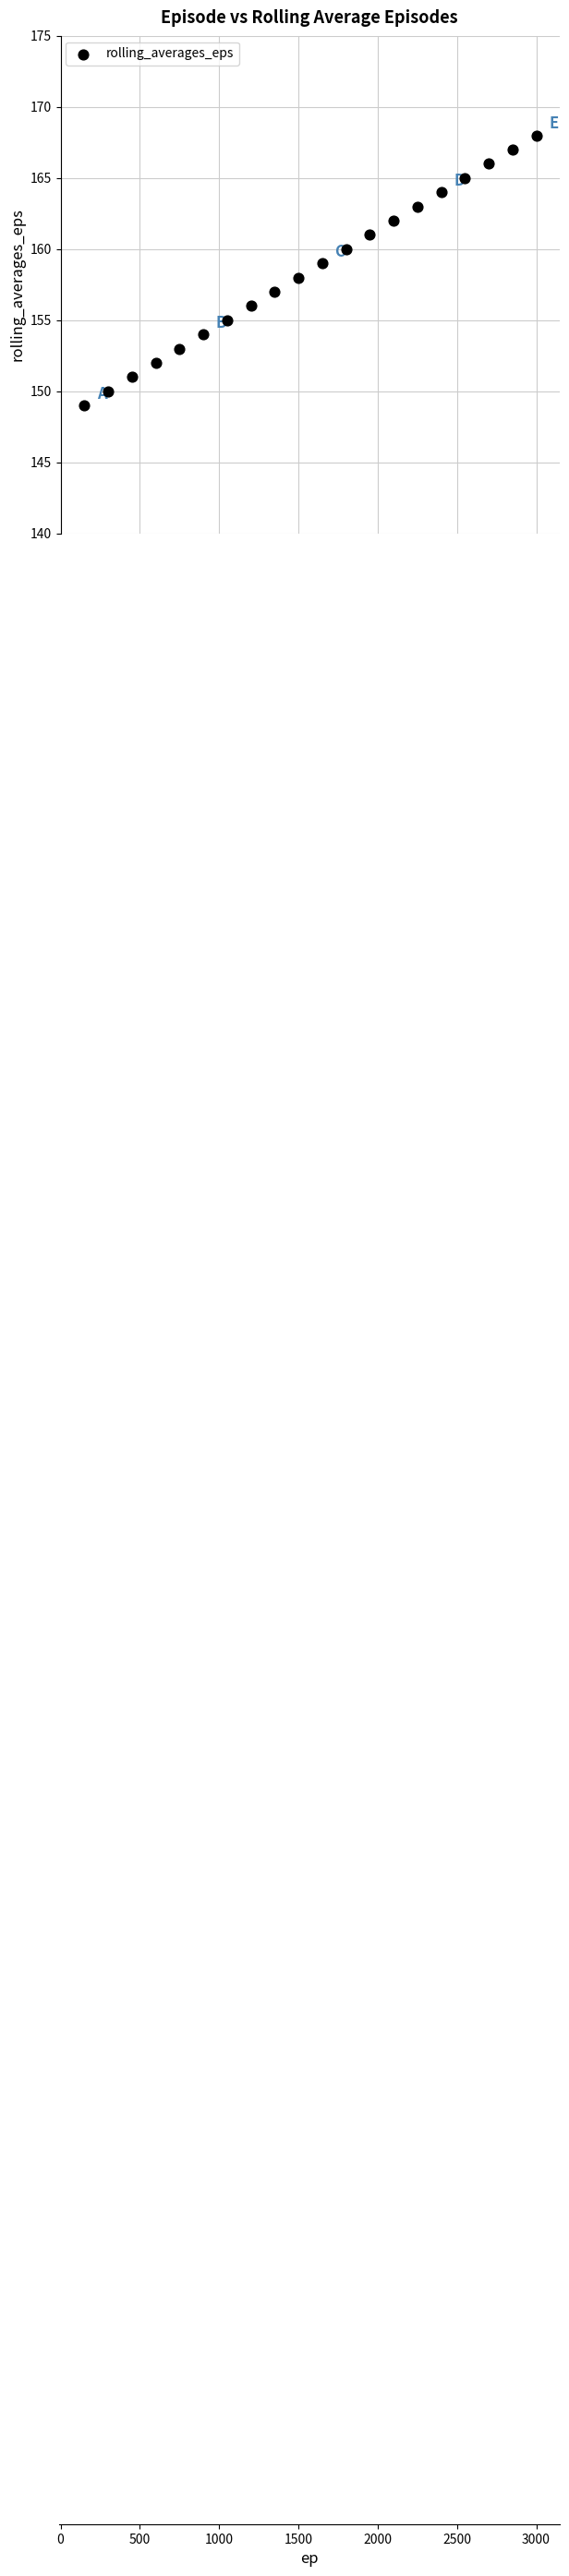

What is the range of X values (max minus min)?

2850